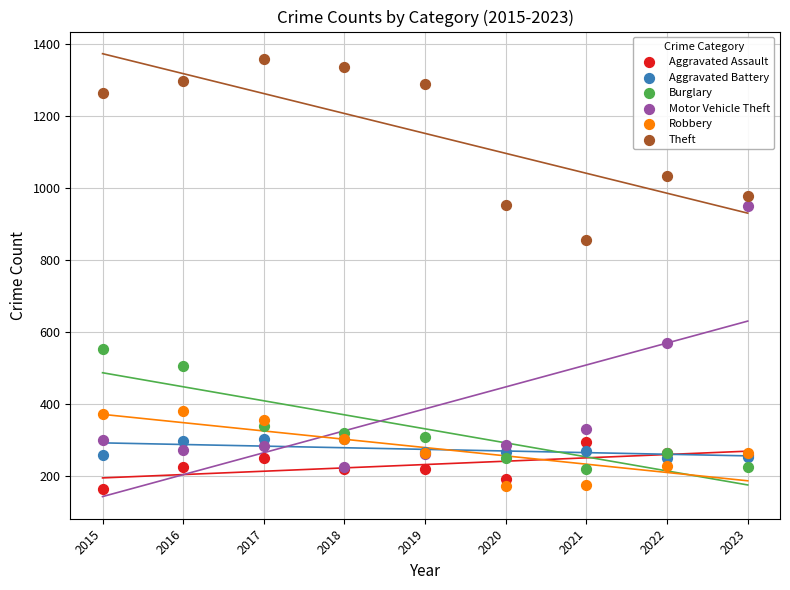

Across all series, what Y value is closest to 761?

856